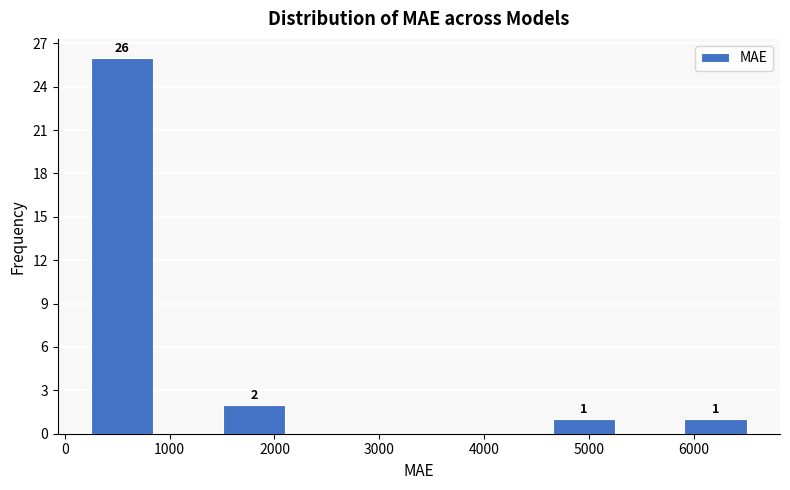

Which range on the x-axis has the tallest bar?

200 to 900